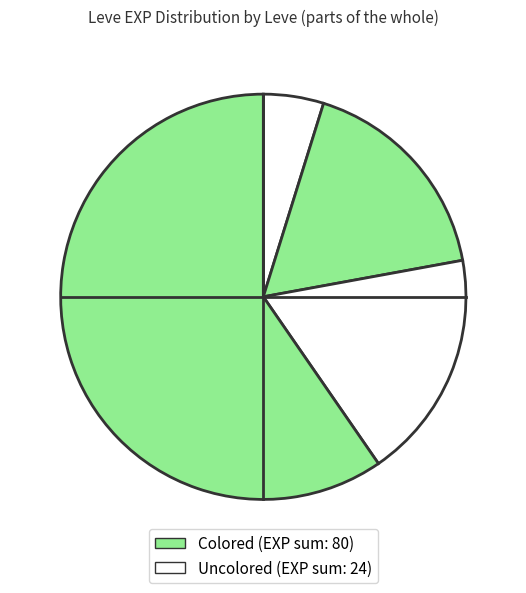

Count the number of slices in the pie.

4